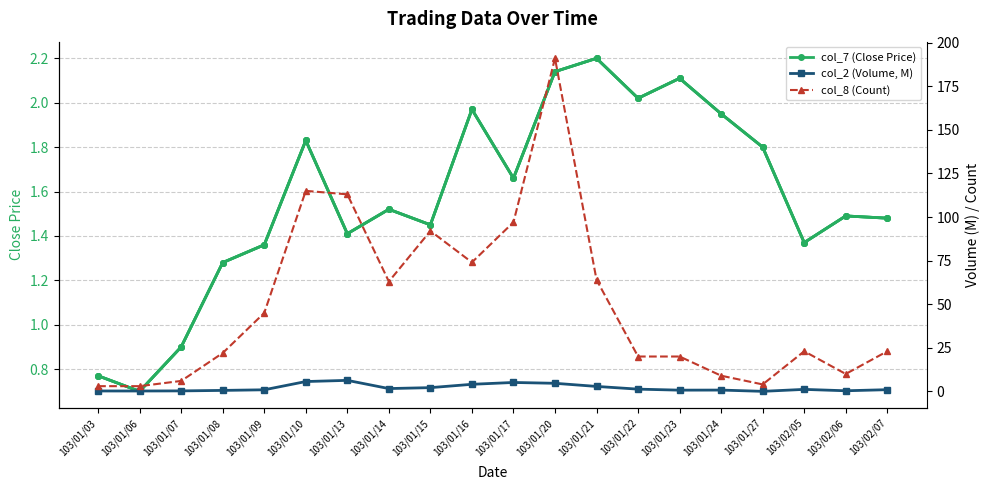

True or false: col_8 (Count) and col_2 (Volume, M) intersect in this chart.

False